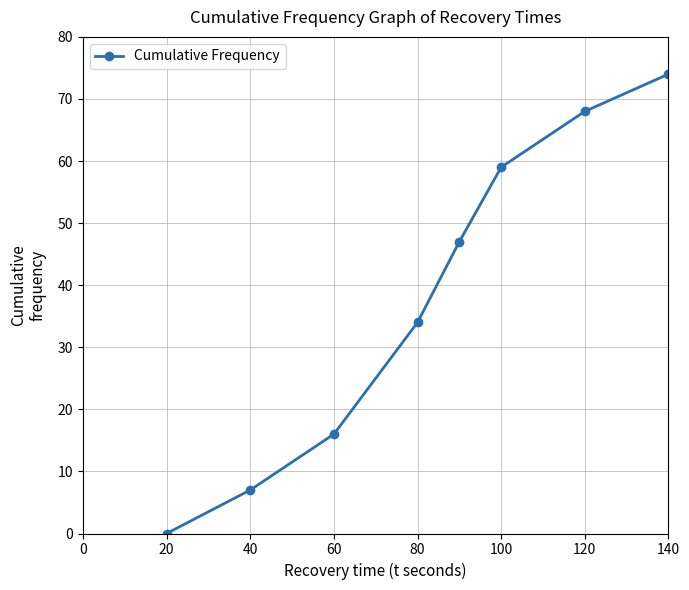

True or false: there are more than 0 points higher than both neighbors.

False